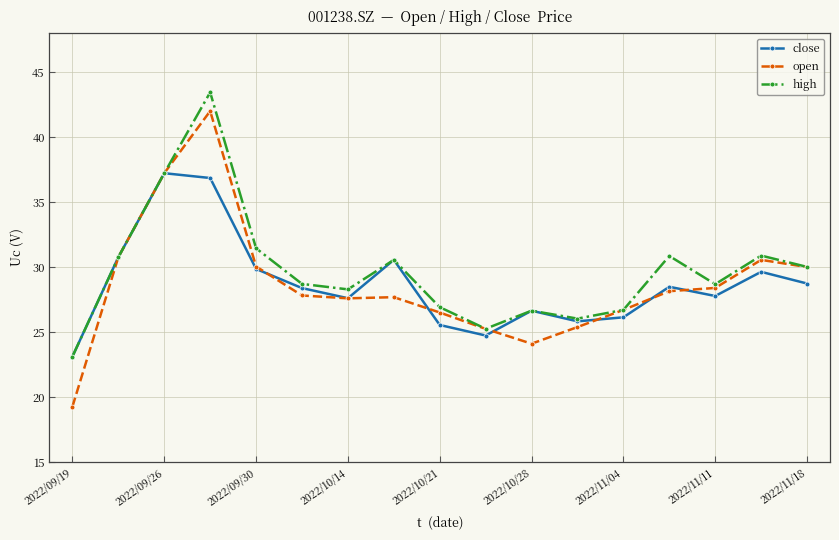

Which series has the widest spread of values?

open